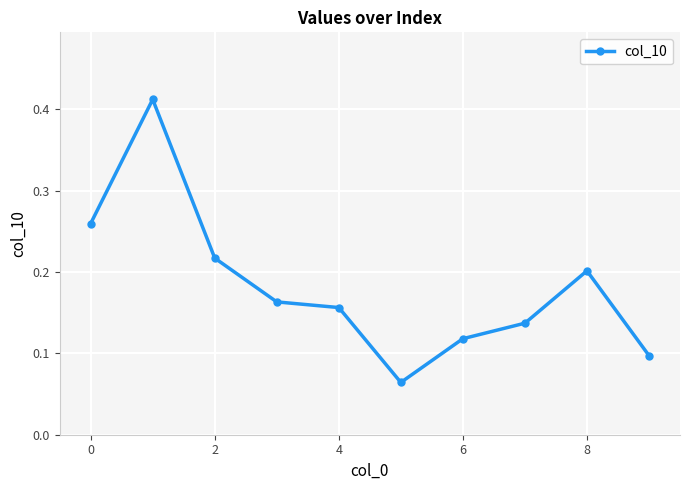

How many points are higher than both their immediate neighbors (excluding endpoints)?

2